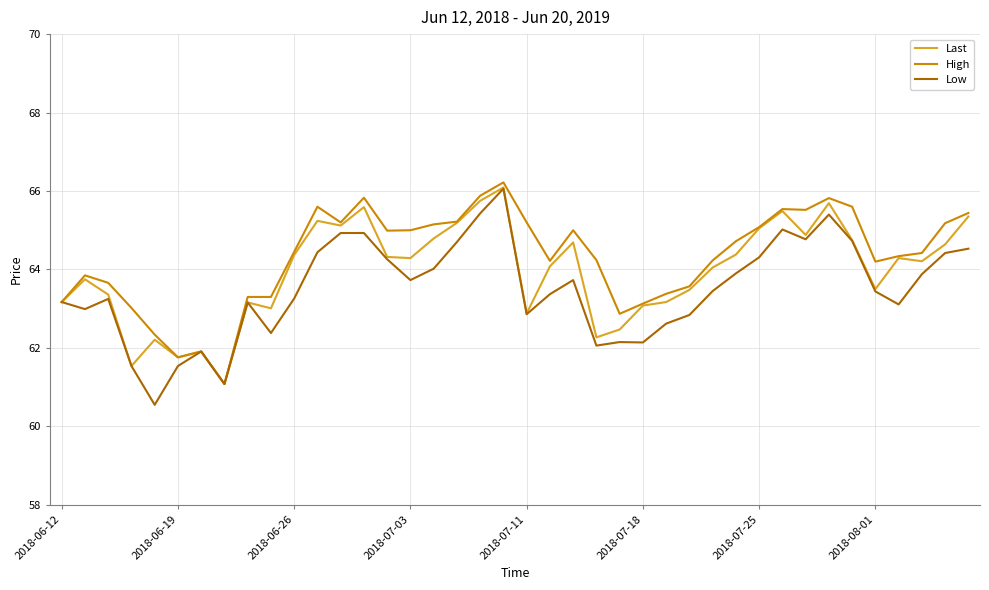

Which series has the largest total across all categories?

High